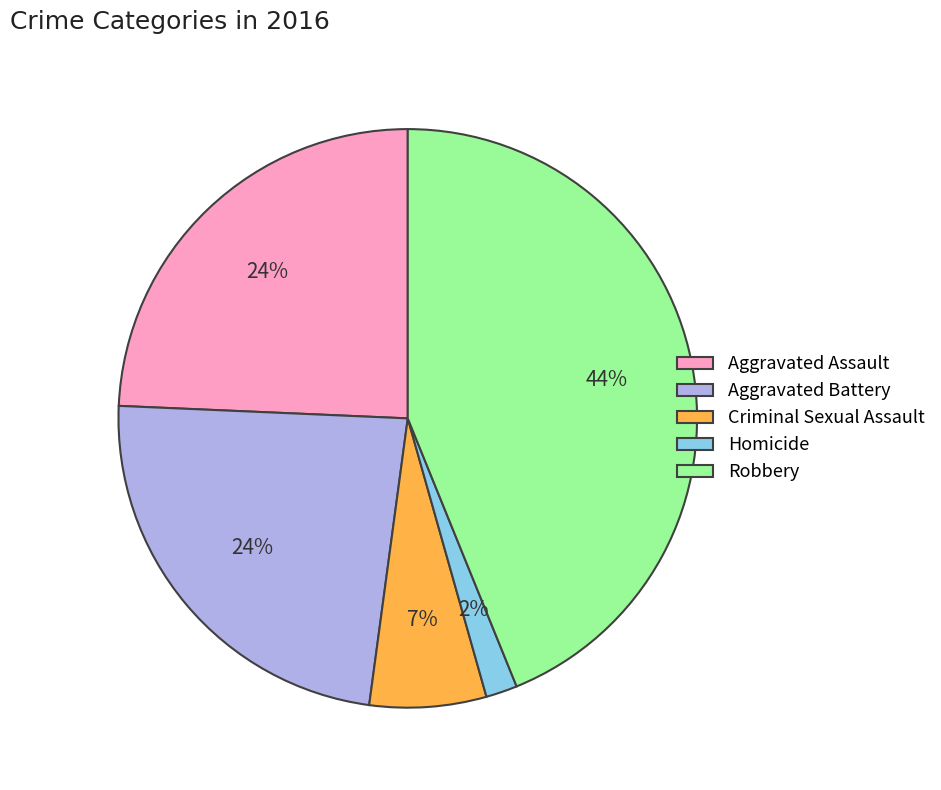

Is the sum of Homicide and Criminal Sexual Assault greater than half?

No